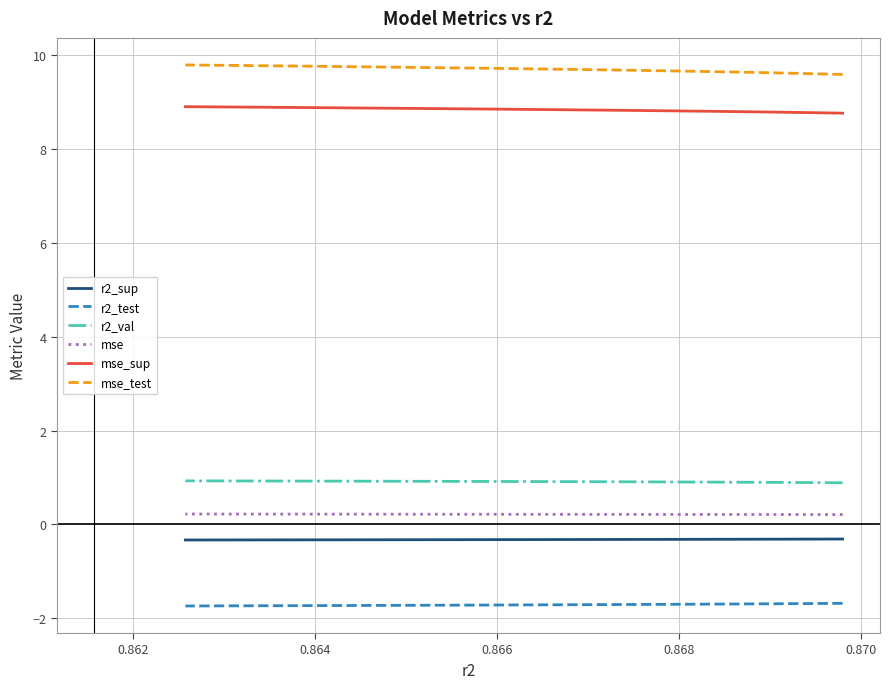

True or false: mse_test has more than 0 interior local peaks.

False